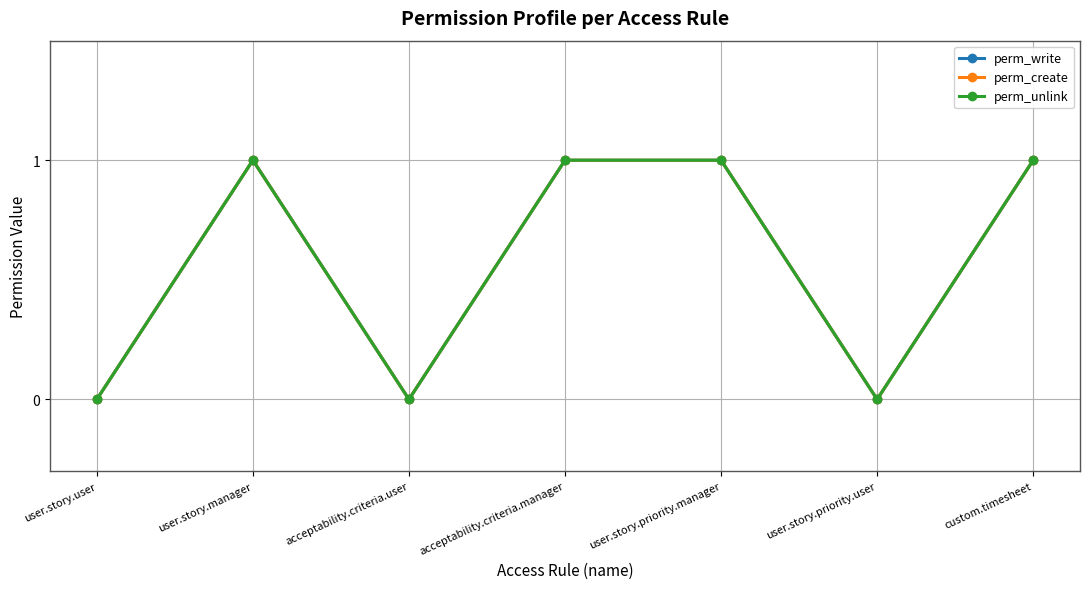

Which series changed the most between acceptability.criteria.user and user.story.priority.manager?

perm_write